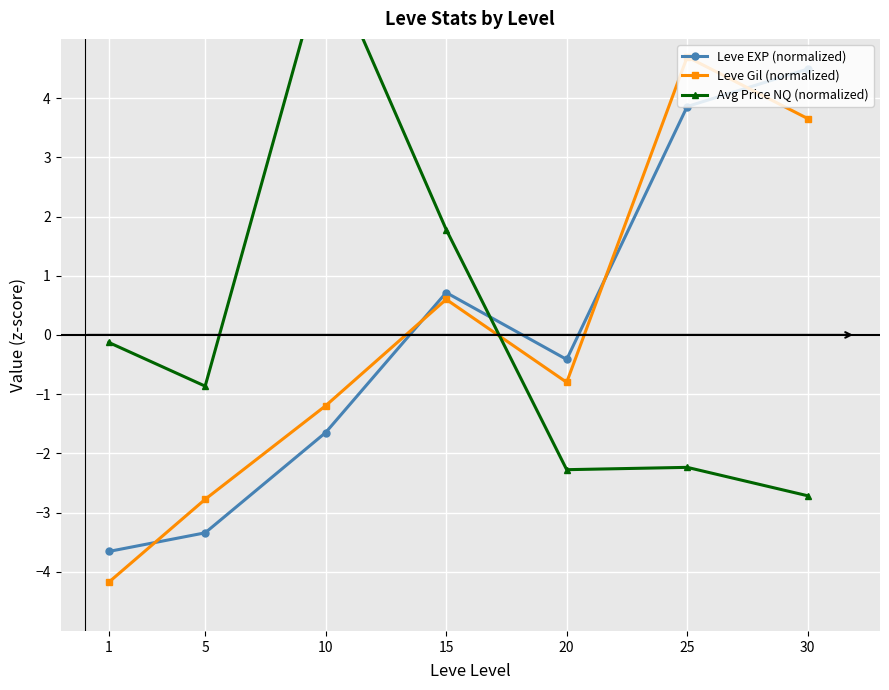

What is the total value across all series at 1?

-8.0